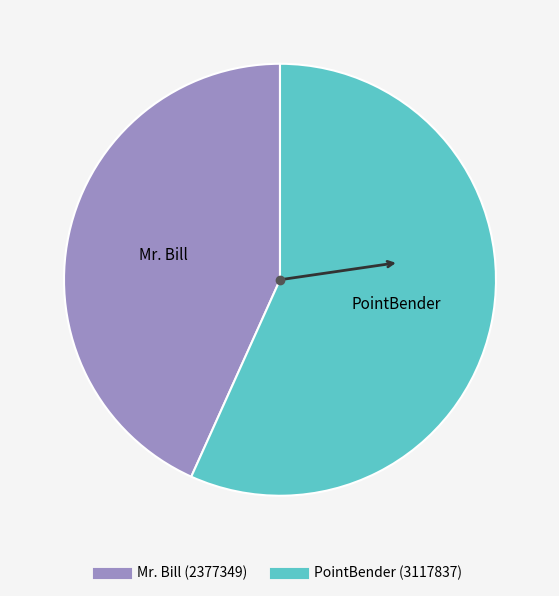

Count the number of slices in the pie.

2